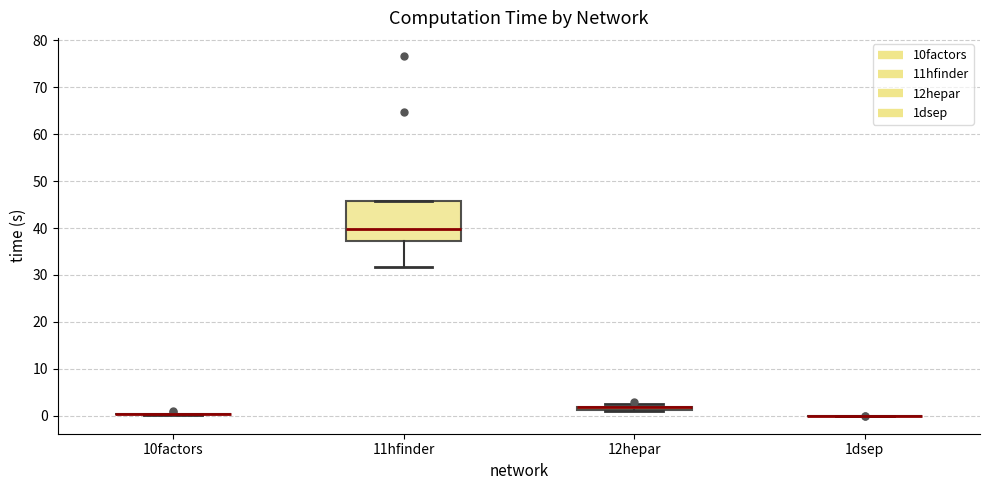

Comparing the boxes themselves (not the whiskers), which one is the tallest?

11hfinder